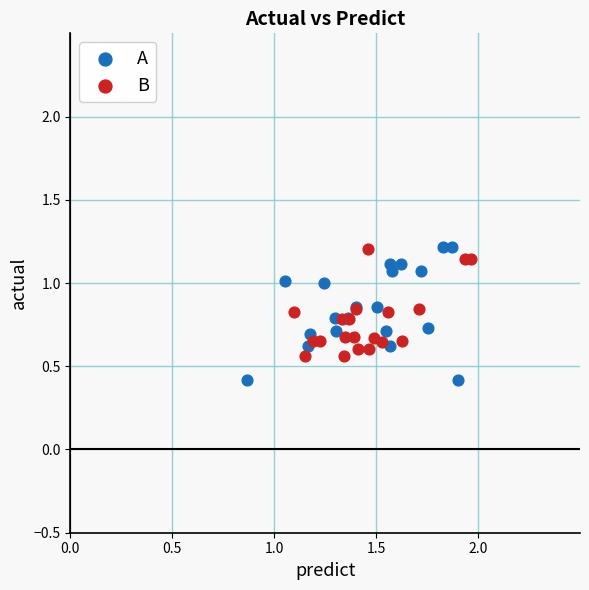

Which series reaches the minimum Y coordinate?

A